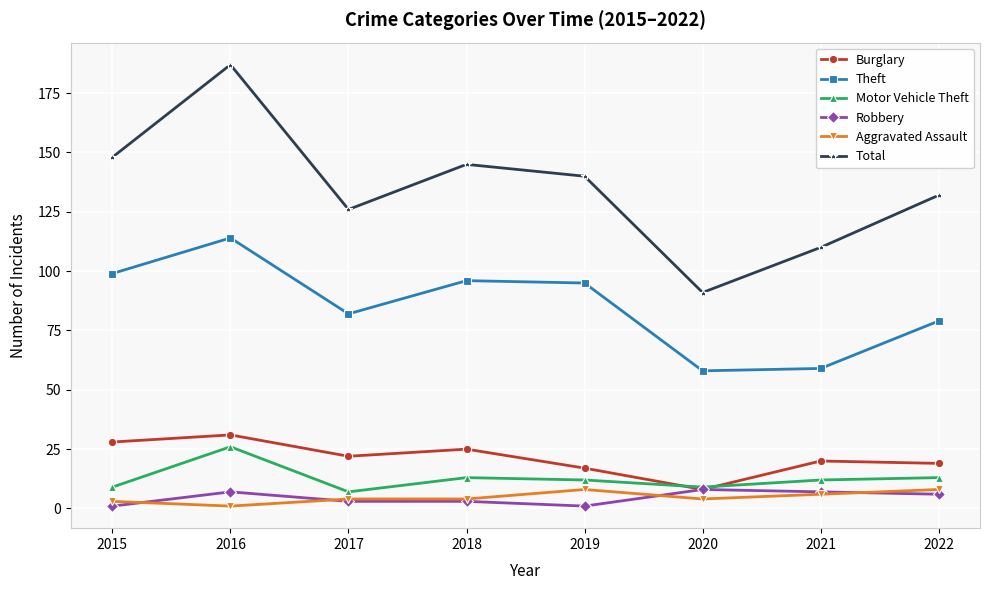

Count the number of data series in this chart.

6